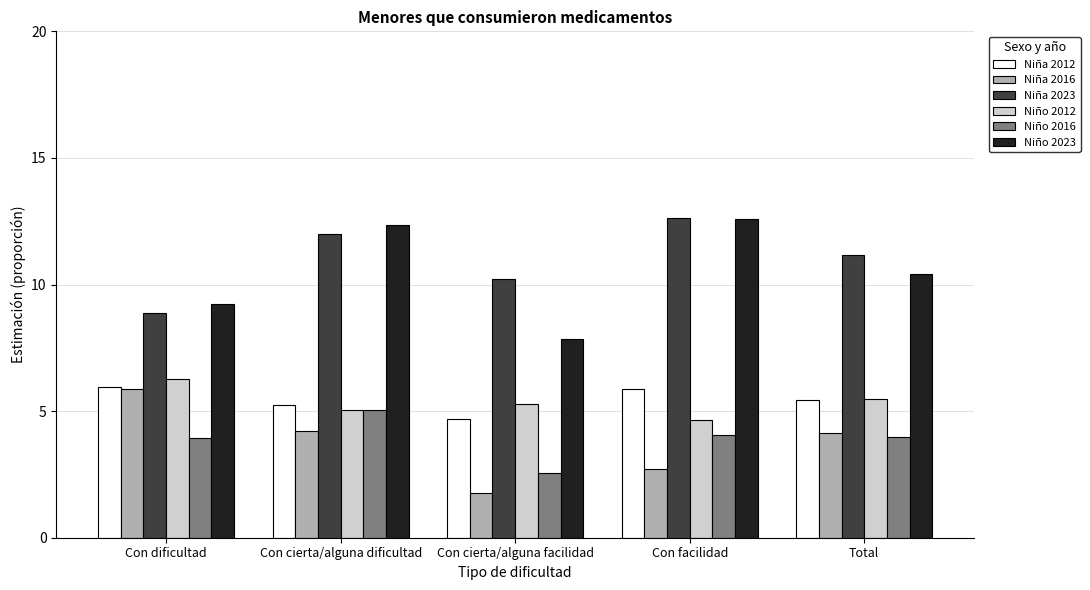

At how many categories does at least one series exceed 2?

5